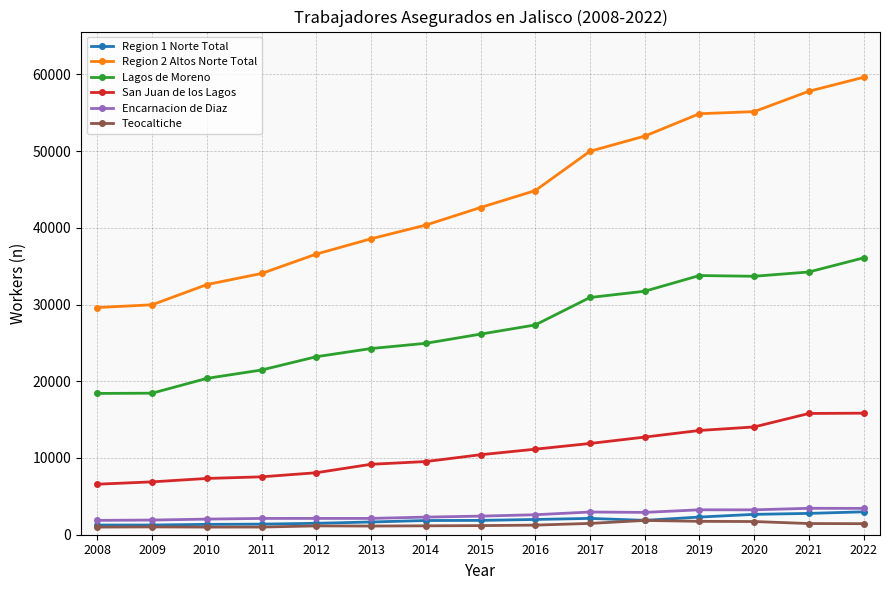

What is the sum of all Region 1 Norte Total values?

28836